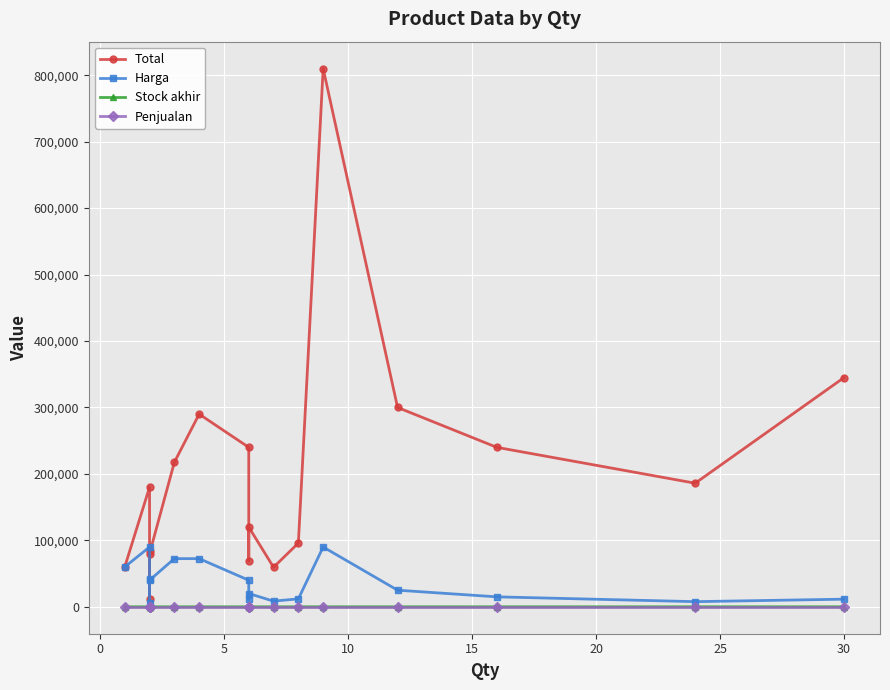

Between 0 and 20, which series saw the biggest shift?

Total